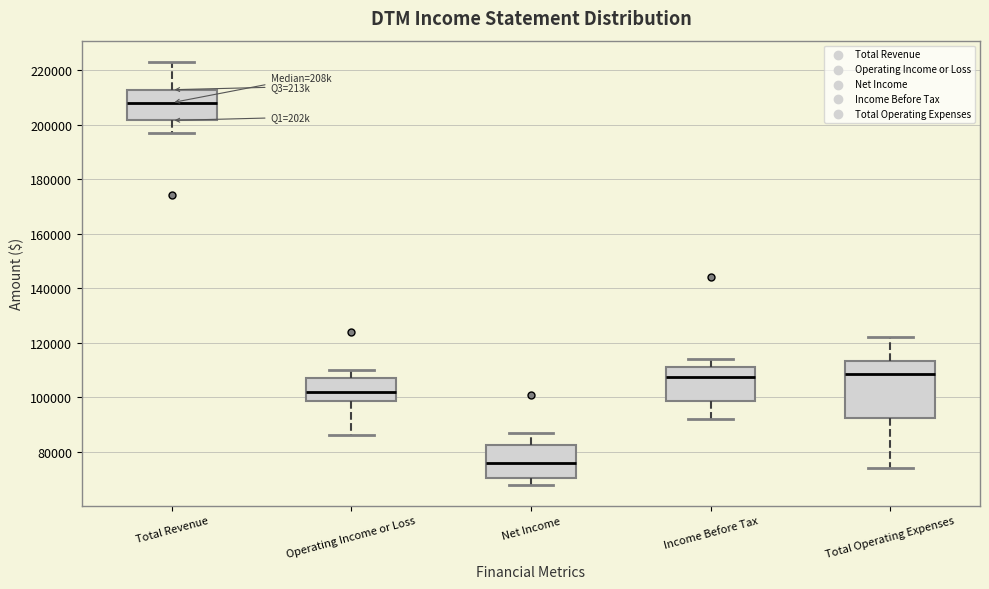

Reading left to right, read every box against the y-axis: the position of its median line, the range the box covers, and the ends of its whiskers. The values are not printed on the chart, so give them approximately, as read against the axis.

Total Revenue: median 208000, box 202000 to 212000, whiskers 198000 to 224000
Operating Income or Loss: median 102000, box 98000 to 108000, whiskers 86000 to 110000
Net Income: median 76000, box 70000 to 82000, whiskers 68000 to 88000
Income Before Tax: median 108000, box 98000 to 112000, whiskers 92000 to 114000
Total Operating Expenses: median 108000, box 92000 to 114000, whiskers 74000 to 122000